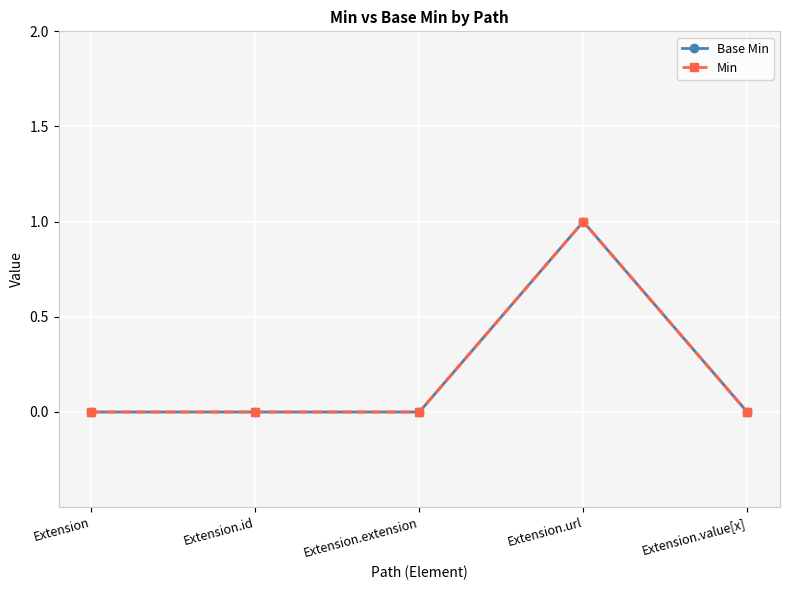

True or false: Min and Base Min intersect in this chart.

False